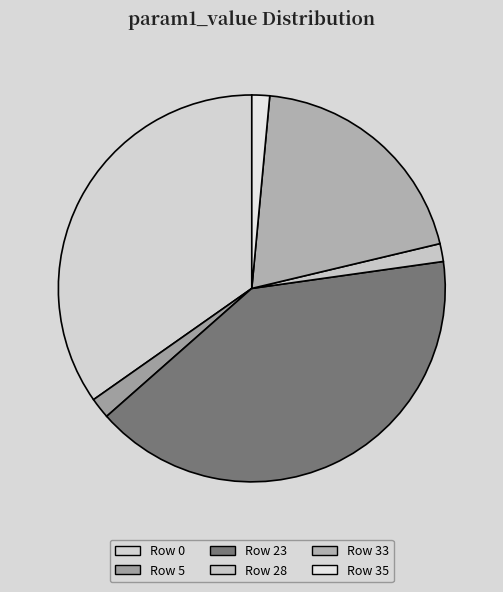

How many segments does this pie chart have?

6